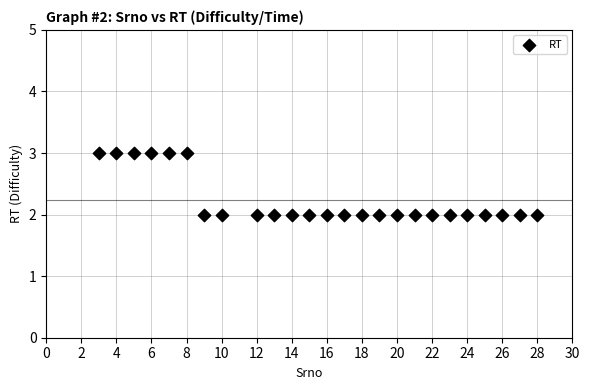

What is the range of X values (max minus min)?

25